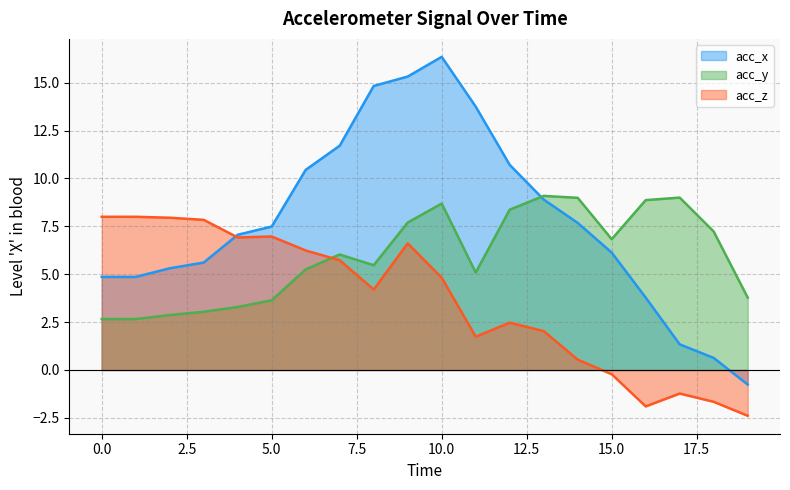

Reading left to right, extract all data points from this chart.

acc_x: 4.9	4.9	5.3	5.6	7.1	7.5	10.4	11.7	14.8	15.3	16.4	13.8	10.7	8.9	7.7	6.1	3.8	1.3	0.6	-0.8
acc_y: 2.7	2.7	2.9	3.0	3.3	3.6	5.2	6.0	5.5	7.7	8.7	5.1	8.4	9.1	9.0	6.8	8.9	9.0	7.2	3.8
acc_z: 8.0	8.0	8.0	7.8	6.9	7.0	6.2	5.7	4.2	6.6	4.8	1.7	2.5	2.0	0.5	-0.2	-1.9	-1.2	-1.7	-2.4